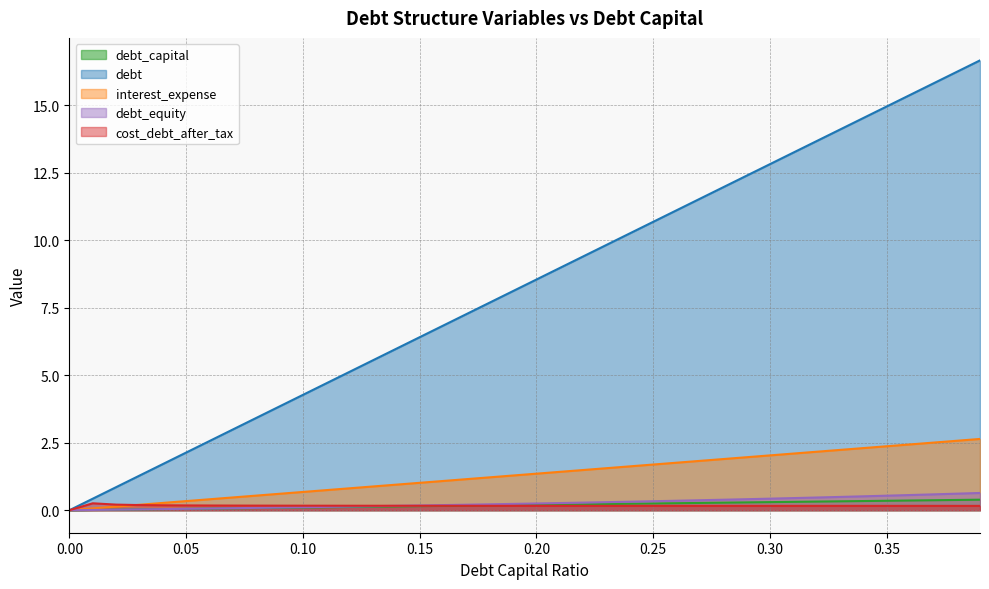

What is the value of the debt point at the 21st from the left?

8.5